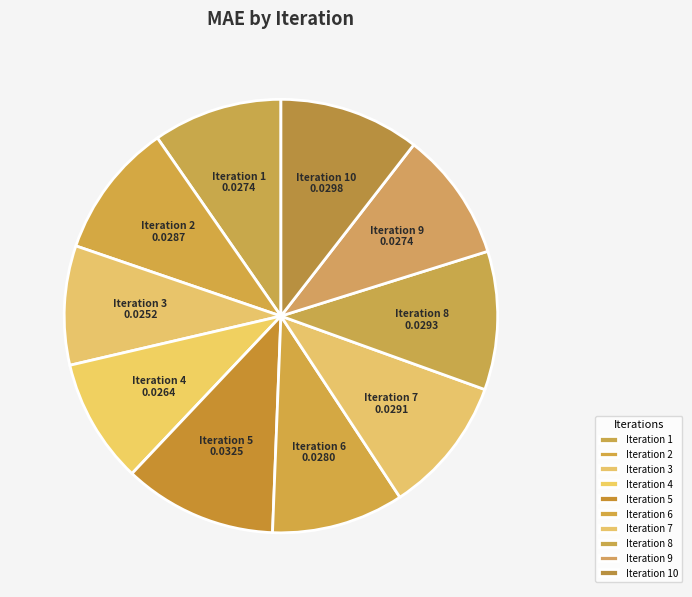

How many segments does this pie chart have?

10